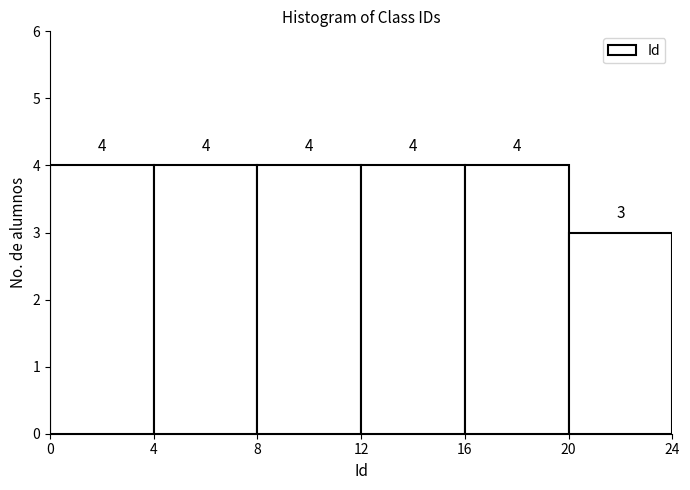

Reading left to right, transcribe this chart: for each bar, give the range it covers on the x-axis and its height.

0 to 4: 4
4 to 8: 4
8 to 12: 4
12 to 16: 4
16 to 20: 4
20 to 24: 3